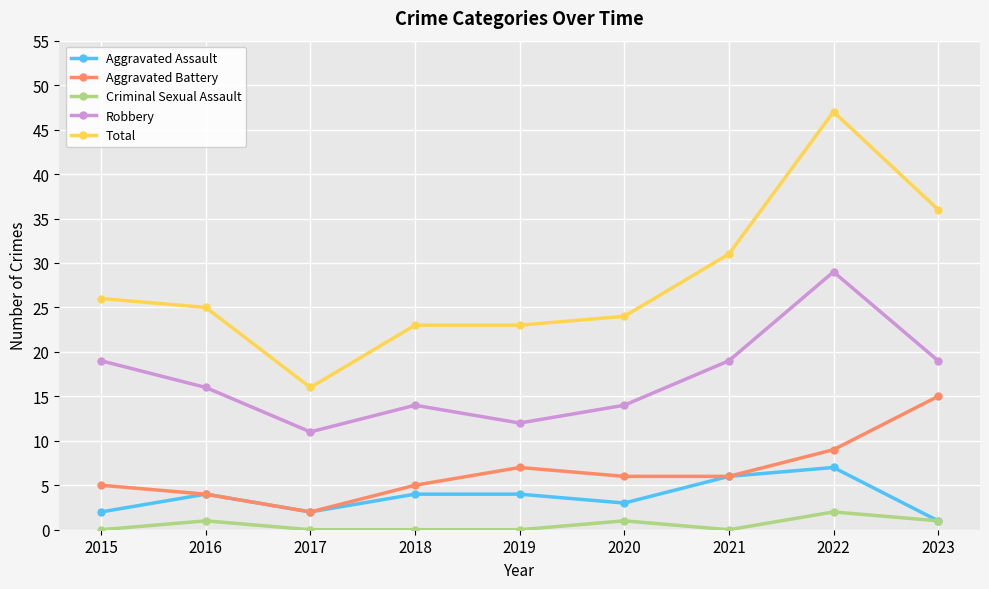

True or false: Criminal Sexual Assault and Total cross at least once.

False